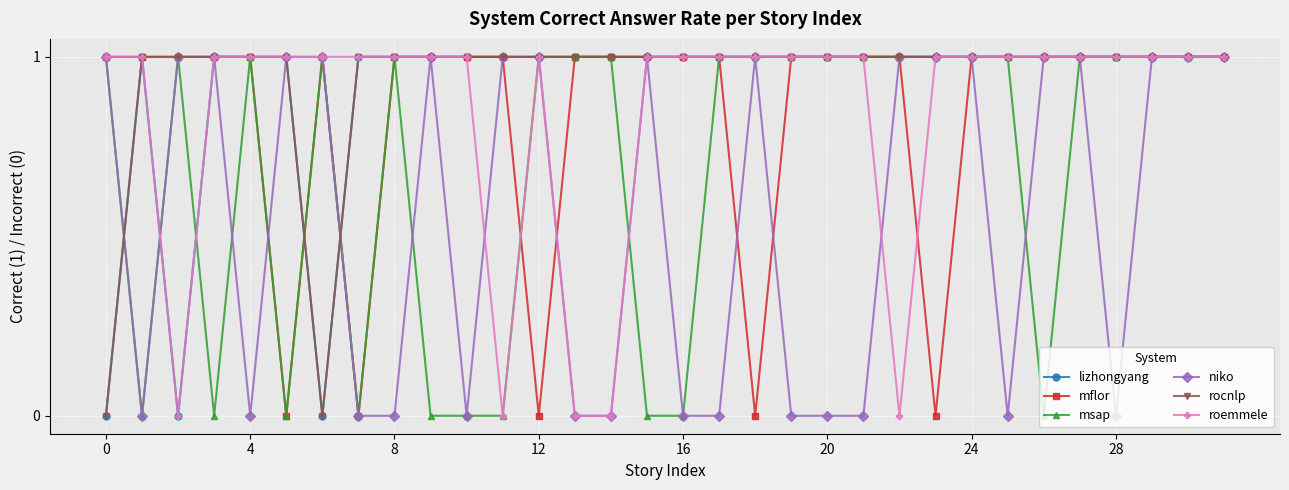

How many series are shown in this chart?

6